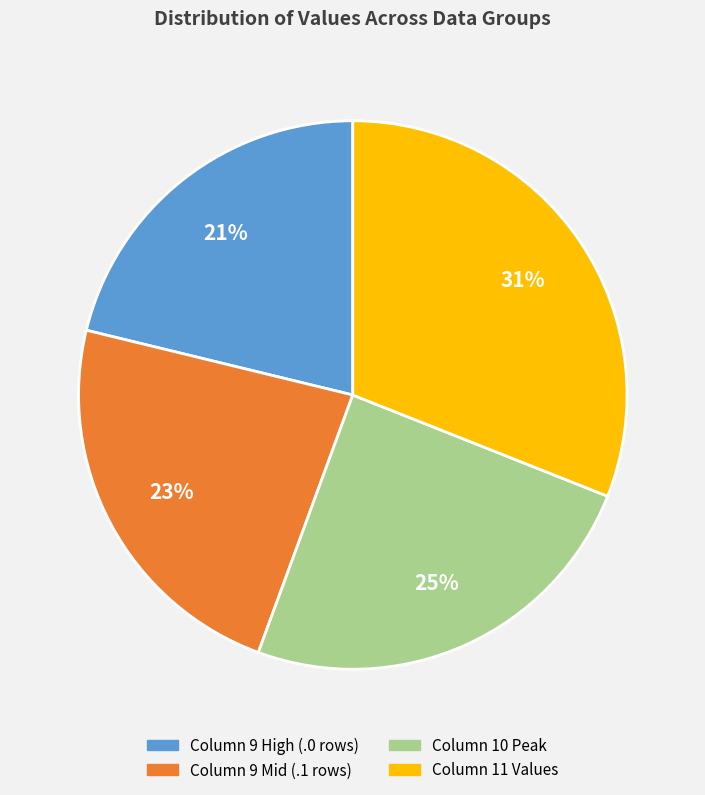

To the nearest percent, what is the average slice percentage?

25%